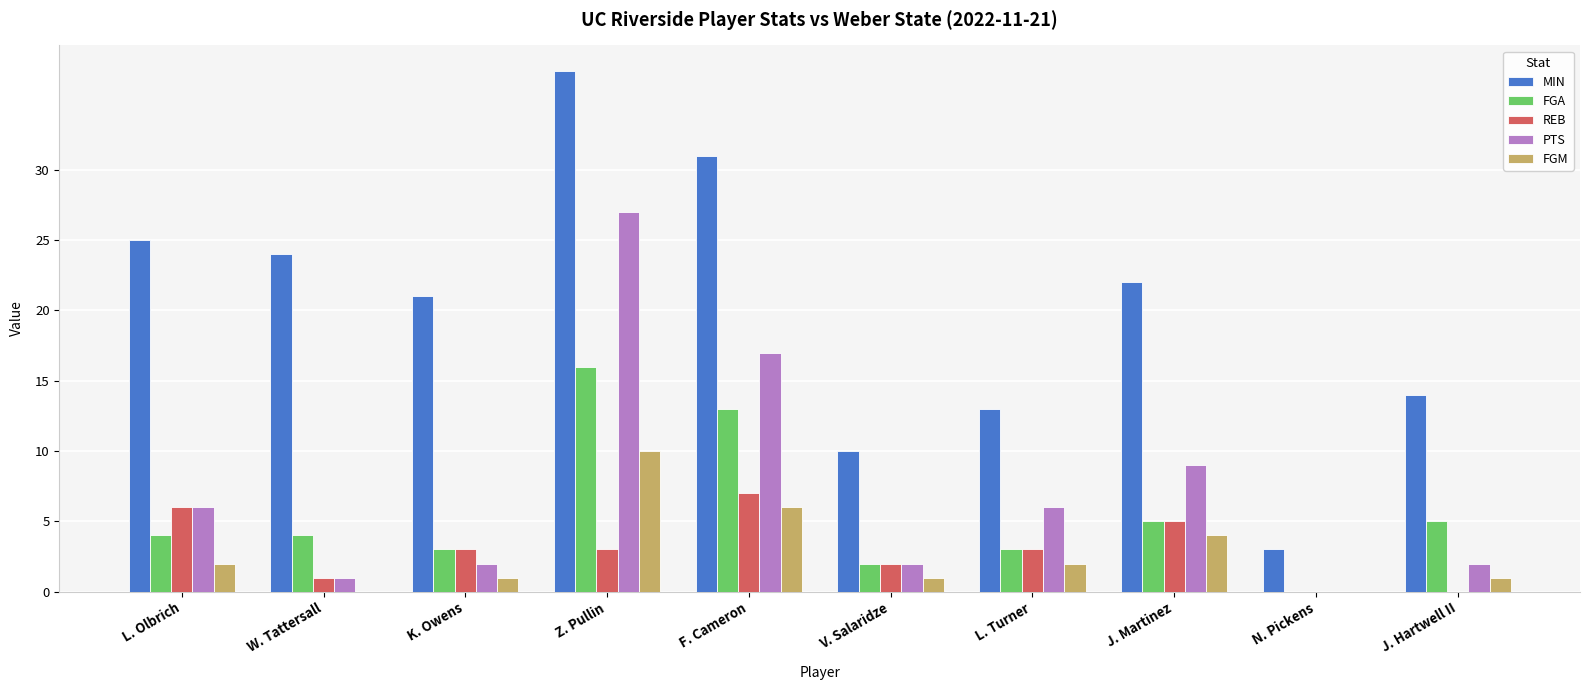

Which category has the highest value in the MIN series?

Z. Pullin